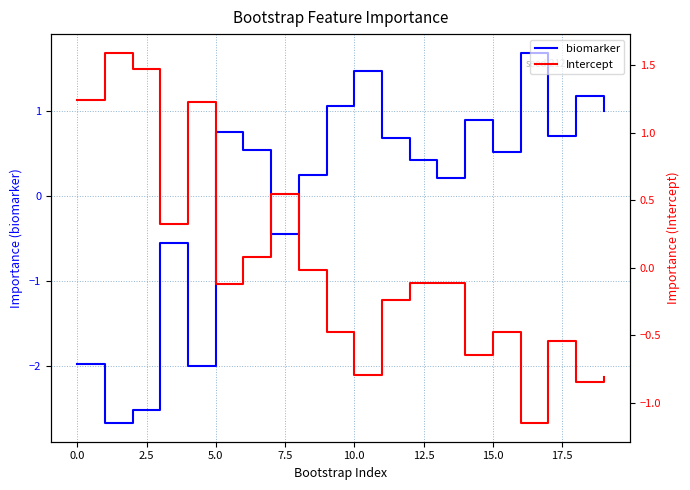

What are all the series names shown in the legend?

biomarker, Intercept